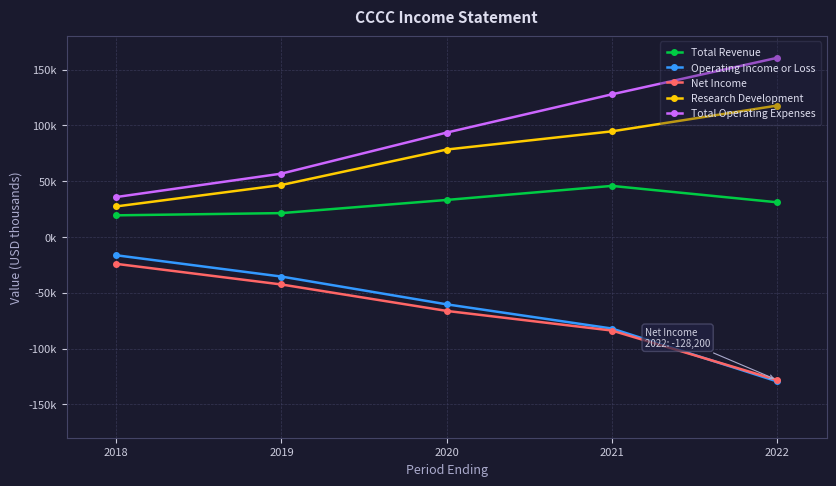

What are all the series names shown in the legend?

Total Revenue, Operating Income or Loss, Net Income, Research Development, Total Operating Expenses